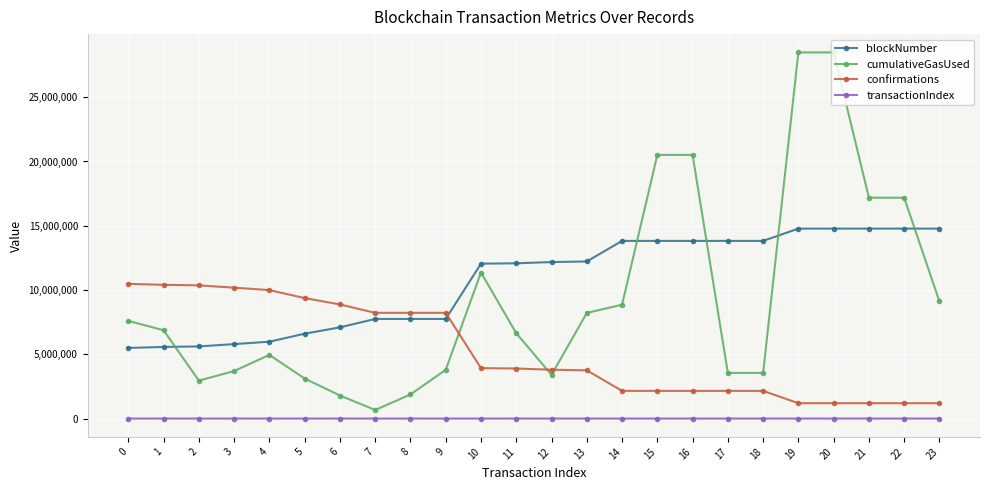

What is the approximate value of blockNumber at 12, to the nearest 10?

12175850